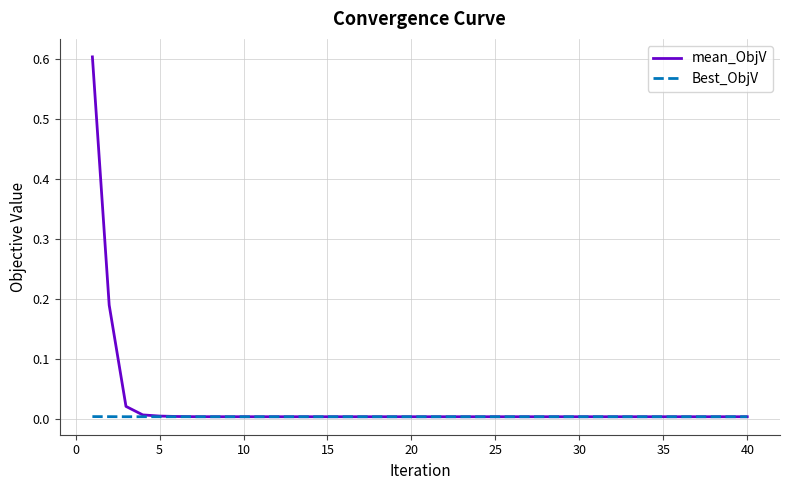

List the series in order of their peak value, highest first.

mean_ObjV, Best_ObjV